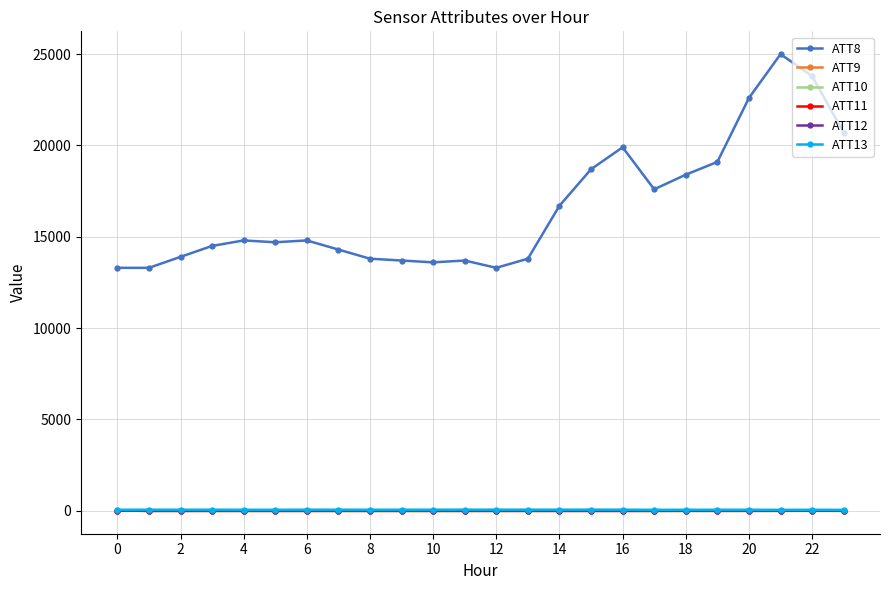

At how many categories does at least one series exceed 11990?

24